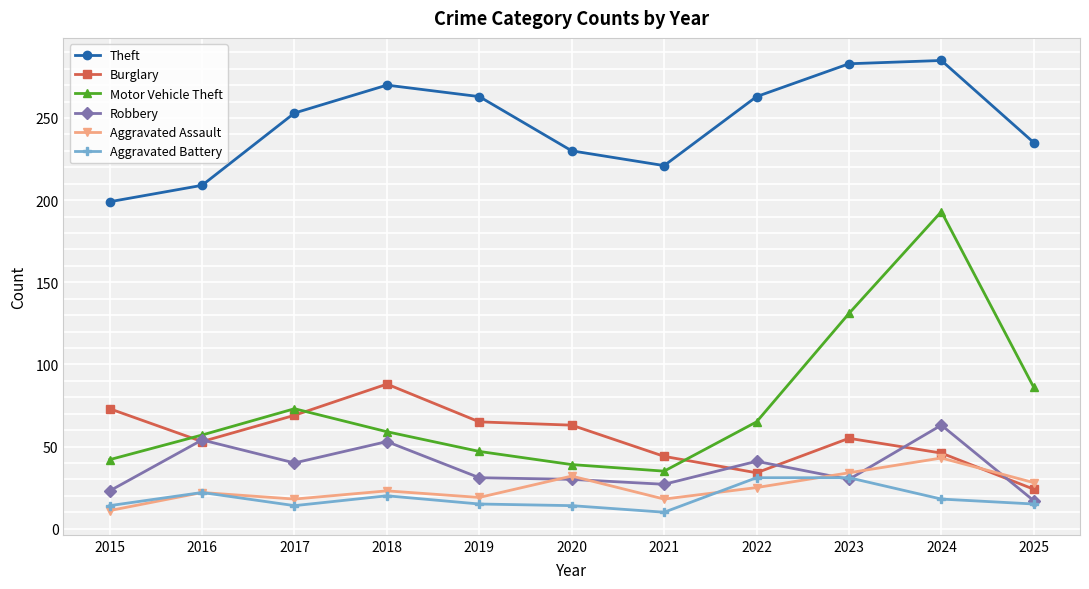

Which series has the largest range (max minus min)?

Motor Vehicle Theft